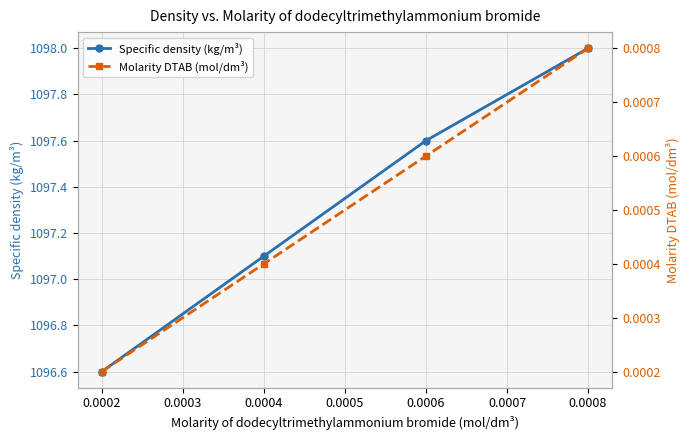

The value of Specific density (kg/m³) at 0.0004 is 1097.1. True or false?

True